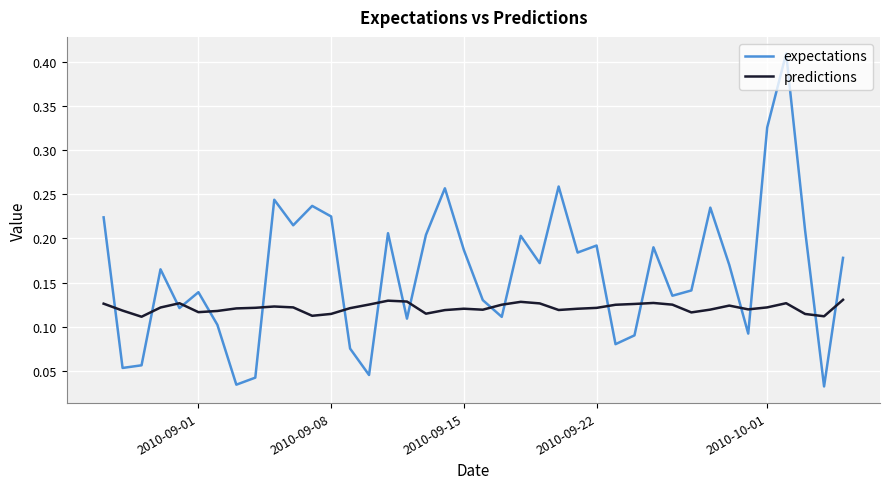

True or false: predictions and expectations intersect in this chart.

True